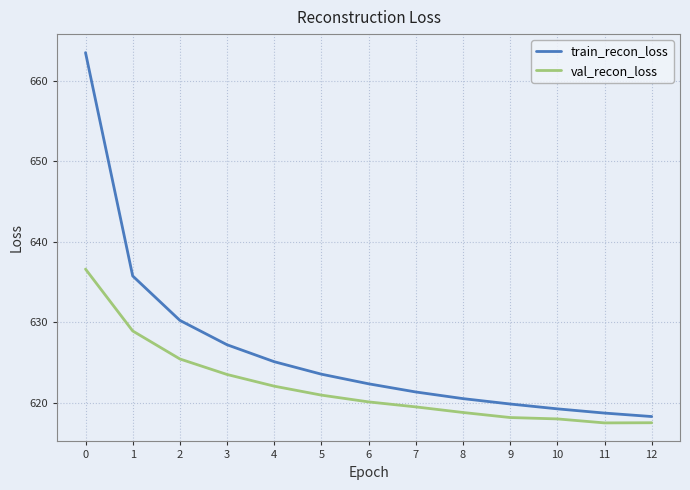

What is the maximum value shown in the chart?

663.5